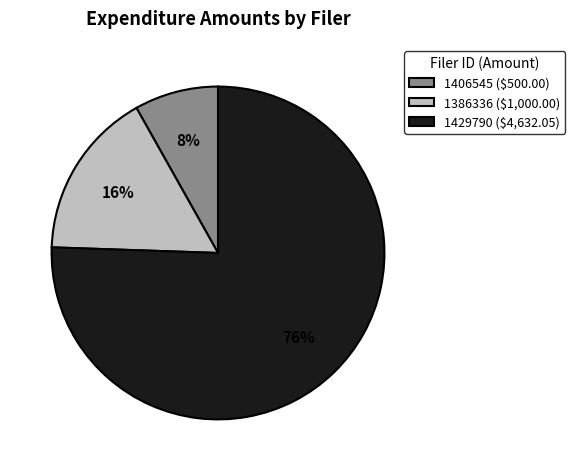

Count the number of slices in the pie.

3